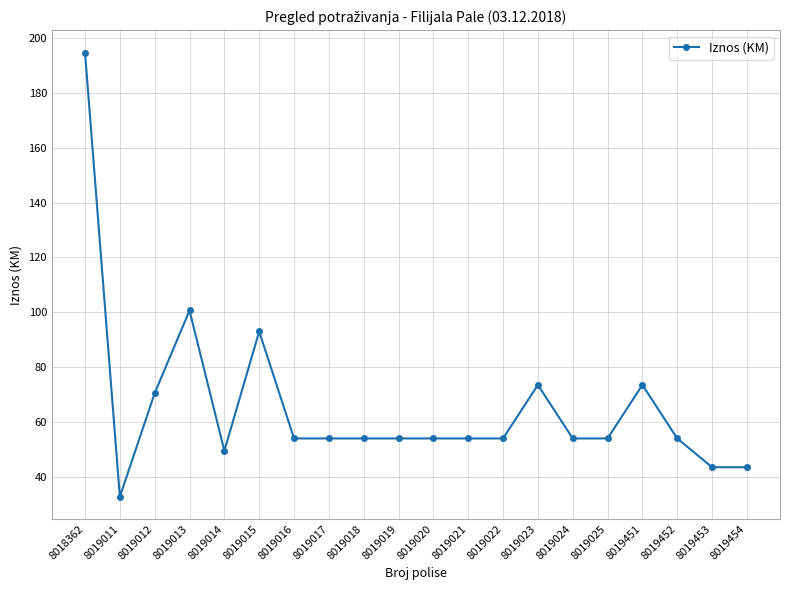

What is the value of the 4th point from the left?

100.7